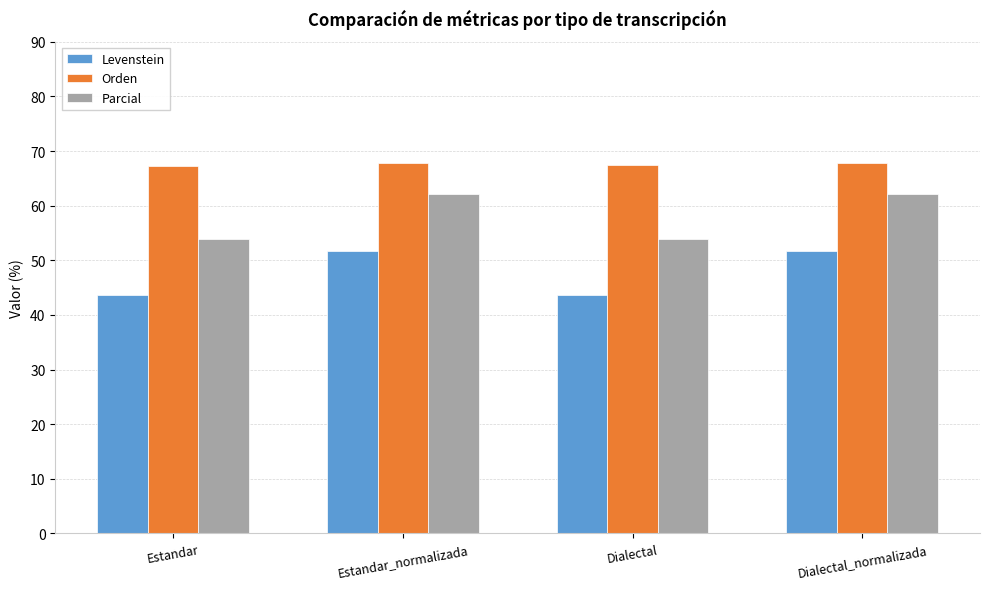

What is the difference between the highest and lowest values at Dialectal?

23.7